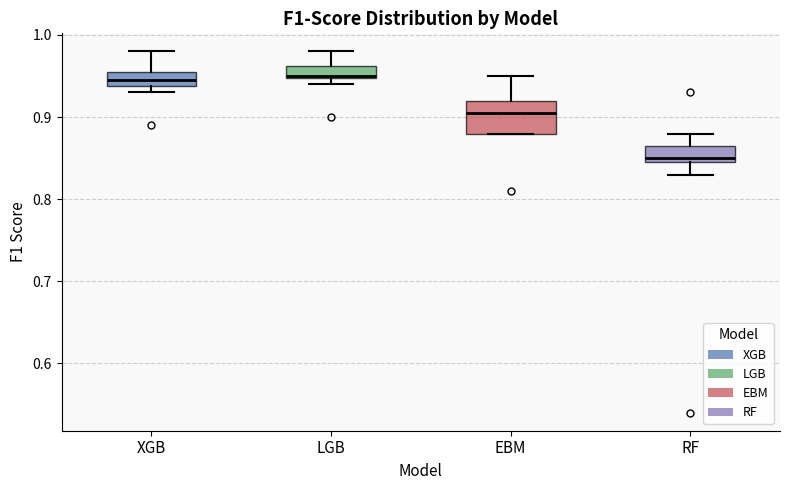

Where is the upper edge of the box for LGB on the y-axis? The values are not printed on the chart, so give them approximately, as read against the axis.

0.96